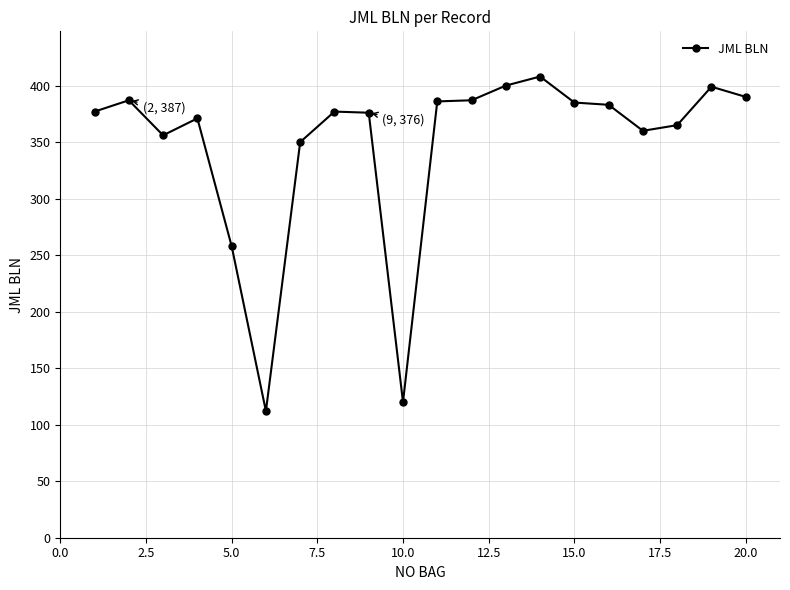

What is the sum of all values?

6947